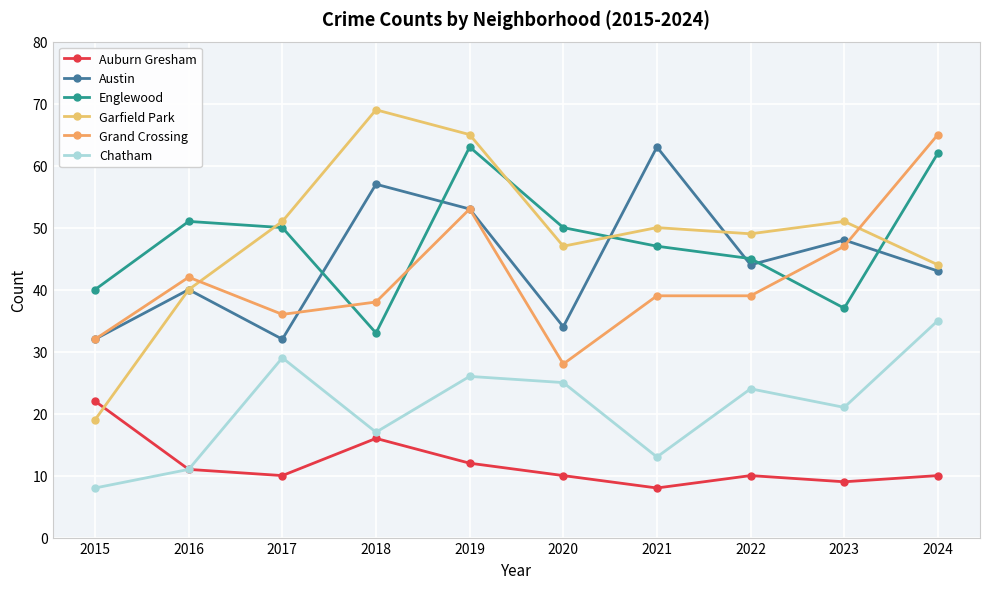

Which has a higher value, 2018 or 2024?

2018